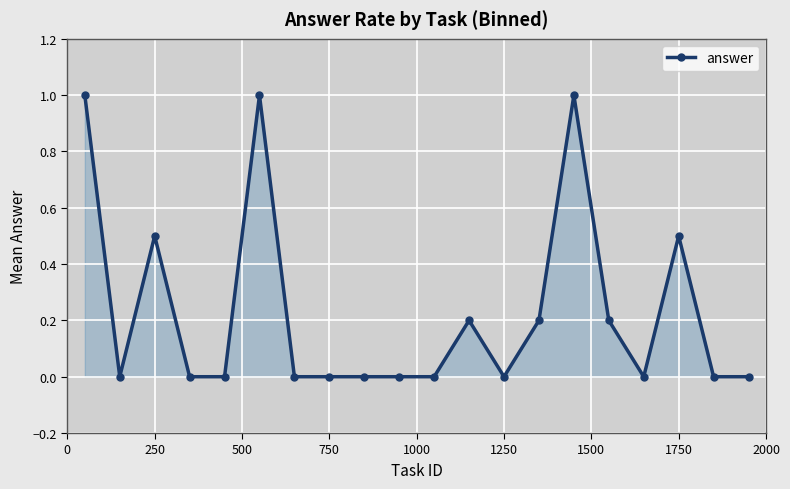

What is the maximum value shown in the chart?

1.0